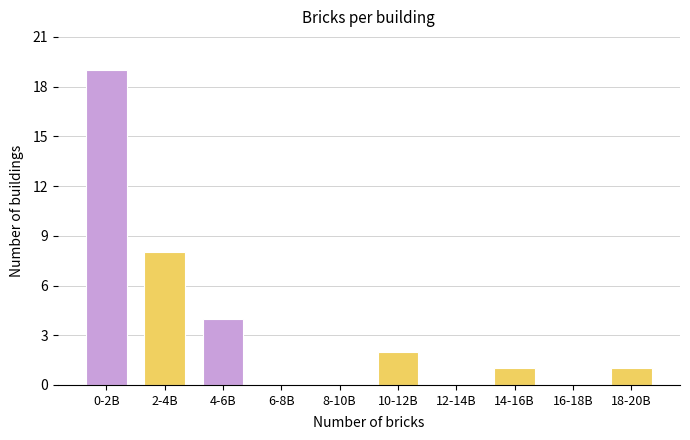

Reading left to right, transcribe all the data shown in this chart.

0-2B=19	2-4B=8	4-6B=4	6-8B=0	8-10B=0	10-12B=2	12-14B=0	14-16B=1	16-18B=0	18-20B=1